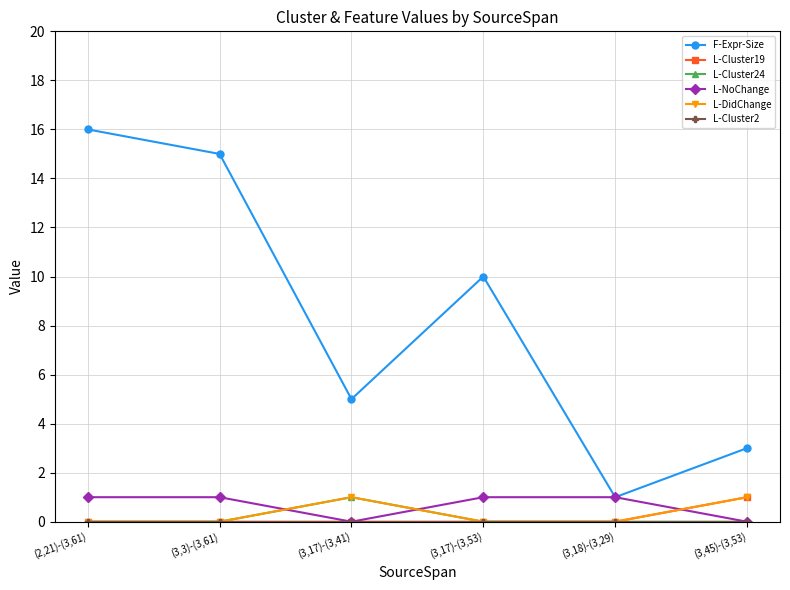

True or false: L-DidChange and F-Expr-Size intersect in this chart.

False